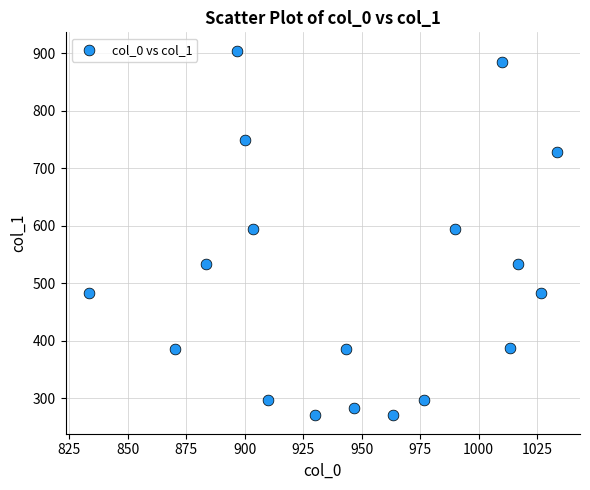

What is the range of Y values (max minus min)?

634.5